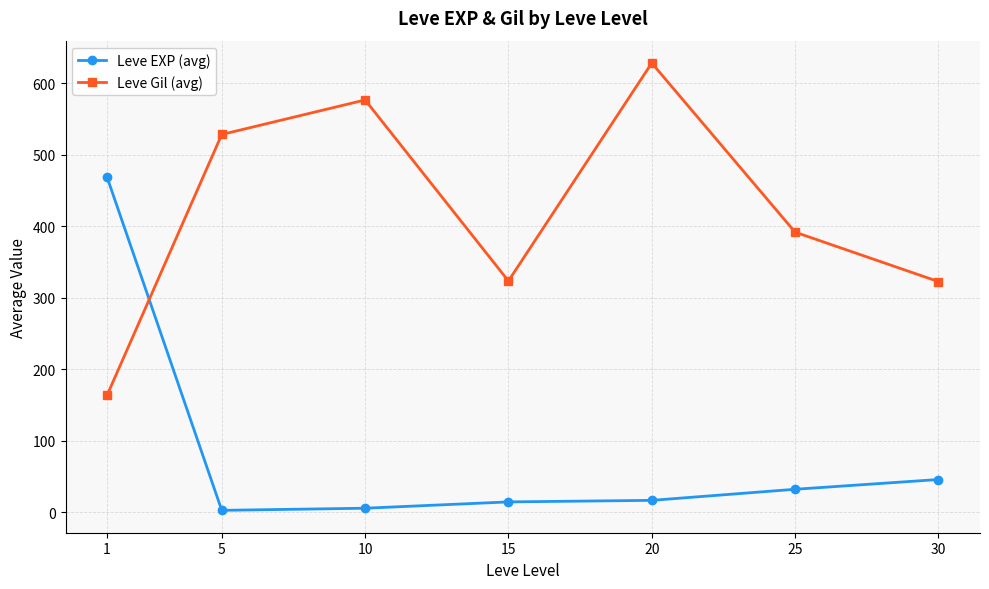

What is the difference between the maximum and minimum values in the Leve Gil (avg) series?

464.8